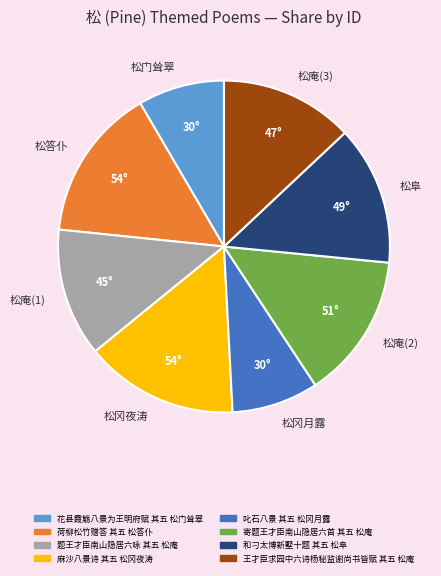

Is there any slice that represents more than half of the pie?

No